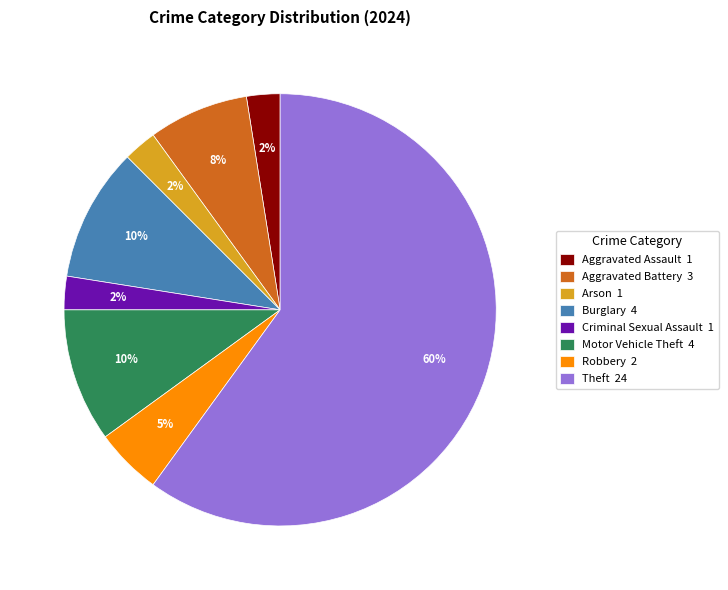

To the nearest percent, what is the average slice percentage?

12%